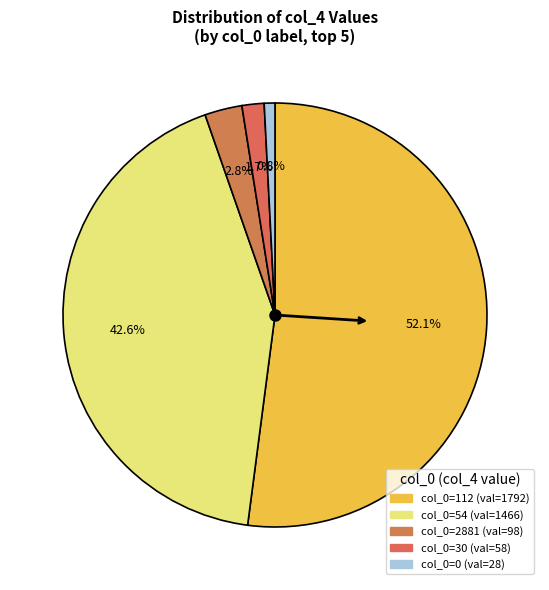

How many segments does this pie chart have?

5